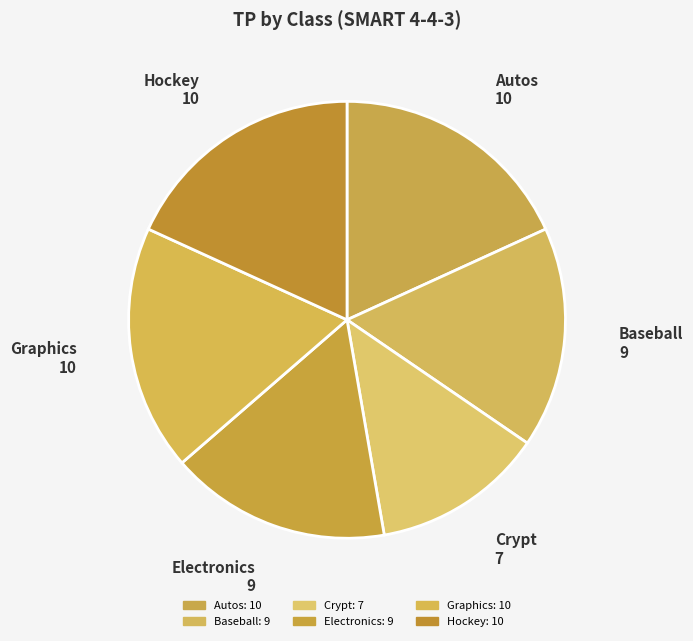

Does any single category account for the majority?

No